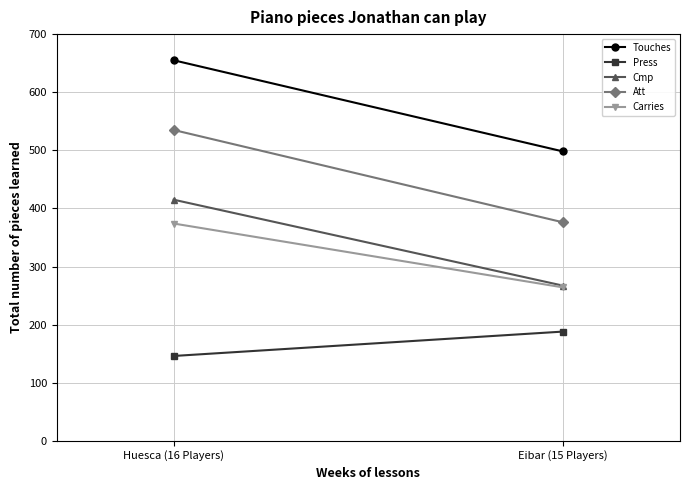

Is it true that Press equals 146 at Huesca (16 Players)?

True